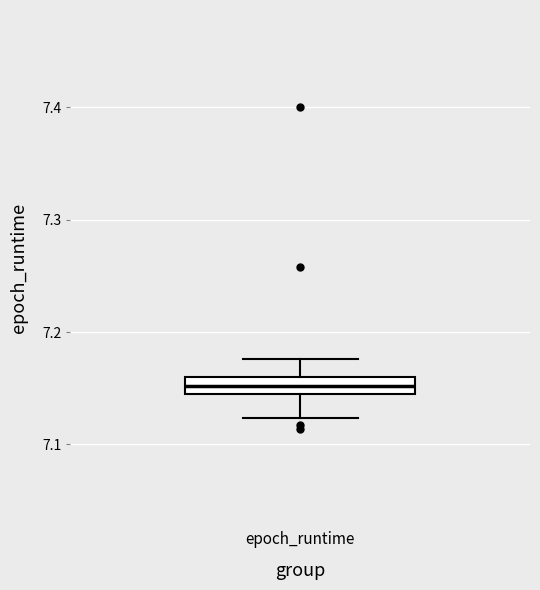

Where is the upper edge of the box for epoch_runtime on the y-axis? The values are not printed on the chart, so give them approximately, as read against the axis.

7.16